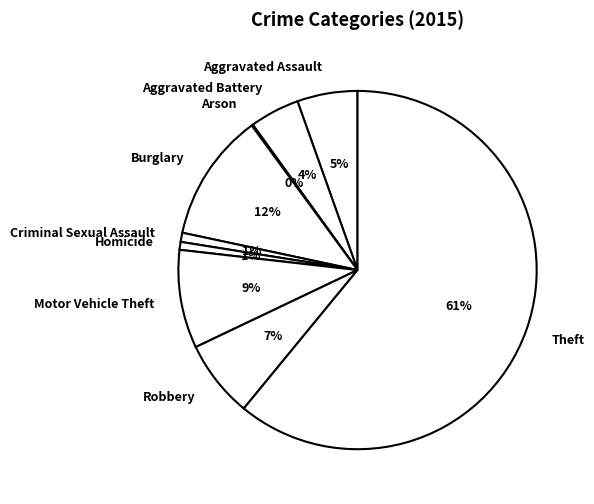

To the nearest percent, what portion does Burglary represent?

12%